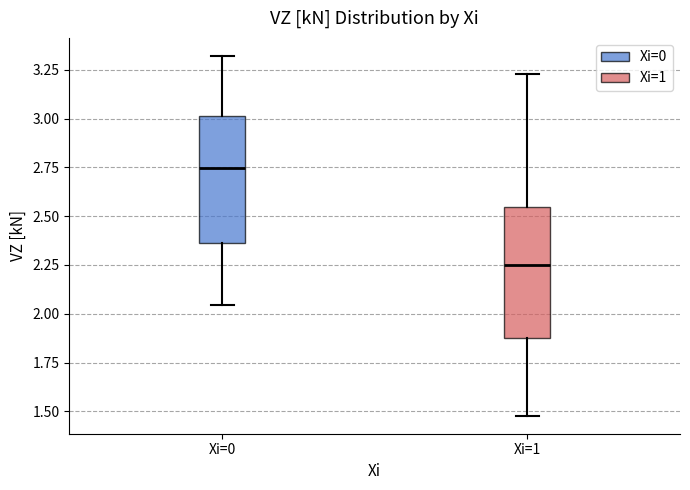

Which box's median line is the lowest?

Xi=1